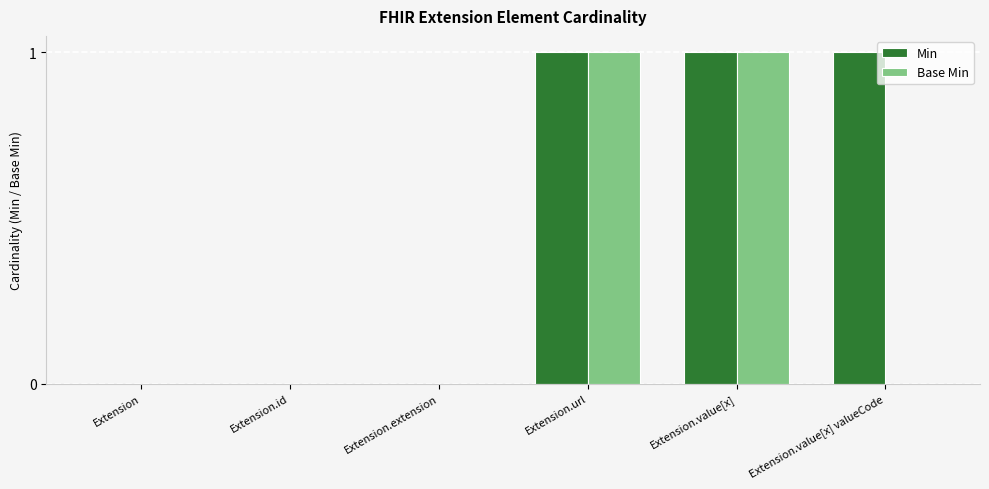

What is the sum of all Min values?

3